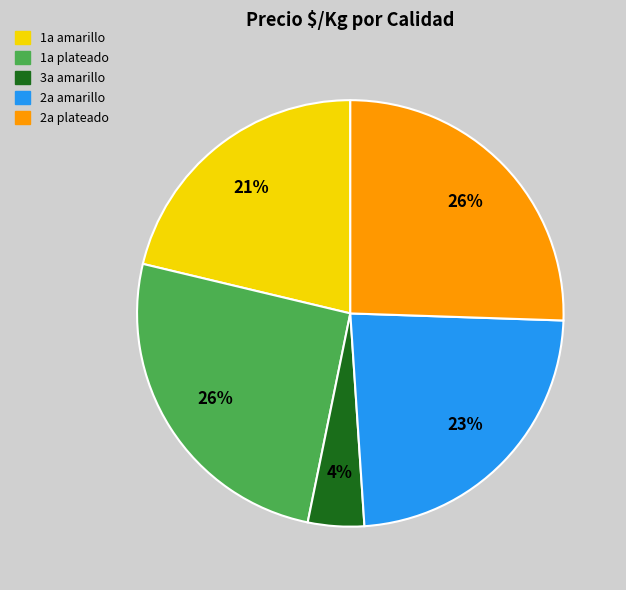

How many slices are in this pie chart?

5